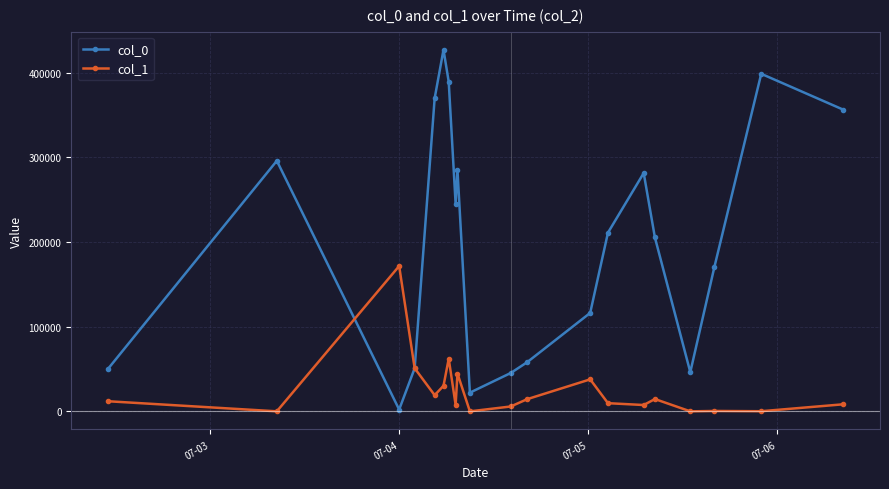

How many lines are shown in the chart?

2